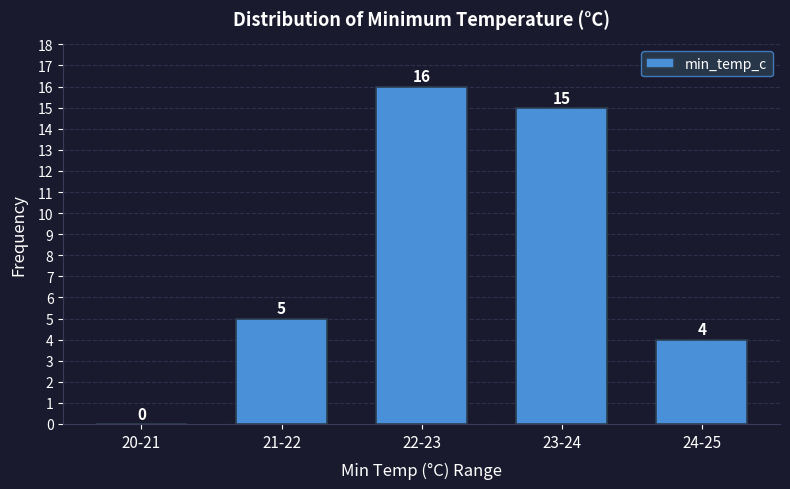

Reading left to right, extract all data points from this chart.

20-21=0	21-22=5	22-23=16	23-24=15	24-25=4